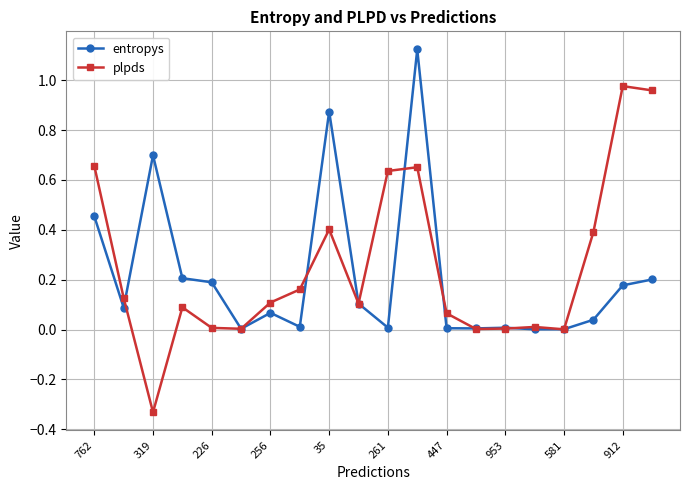

True or false: entropys has more than 2 points higher than both neighbors.

True